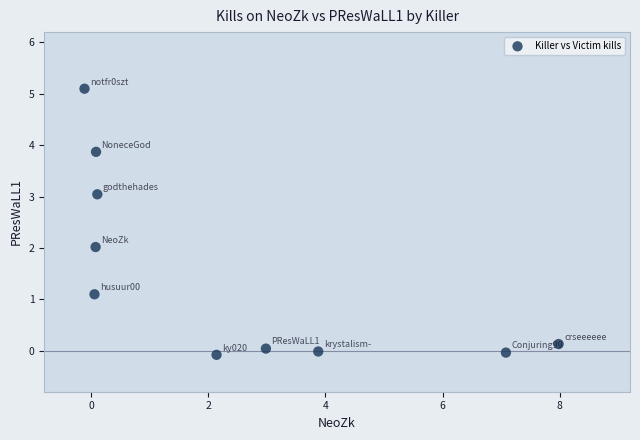

What is the range of Y values (max minus min)?

5.2